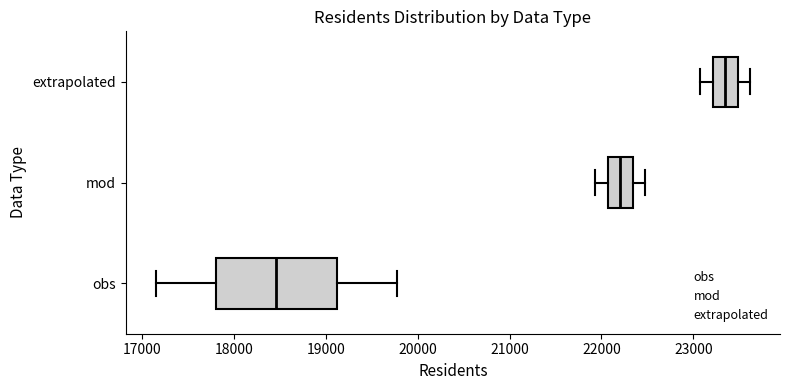

Reading bottom to top, read every box against the x-axis: the position of its median line, the range the box covers, and the ends of its whiskers. The values are not printed on the chart, so give them approximately, as read against the axis.

obs: median 18500, box 17800 to 19100, whiskers 17100 to 19800
mod: median 22200, box 22100 to 22300, whiskers 21900 to 22500
extrapolated: median 23300, box 23200 to 23500, whiskers 23100 to 23600